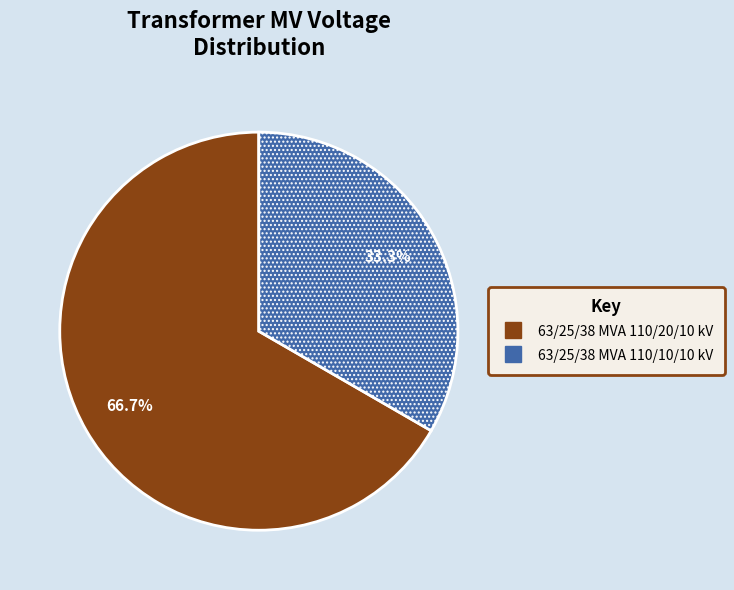

The 63/25/38 MVA 110/20/10 kV slice represents 58% of the pie. True or false?

False